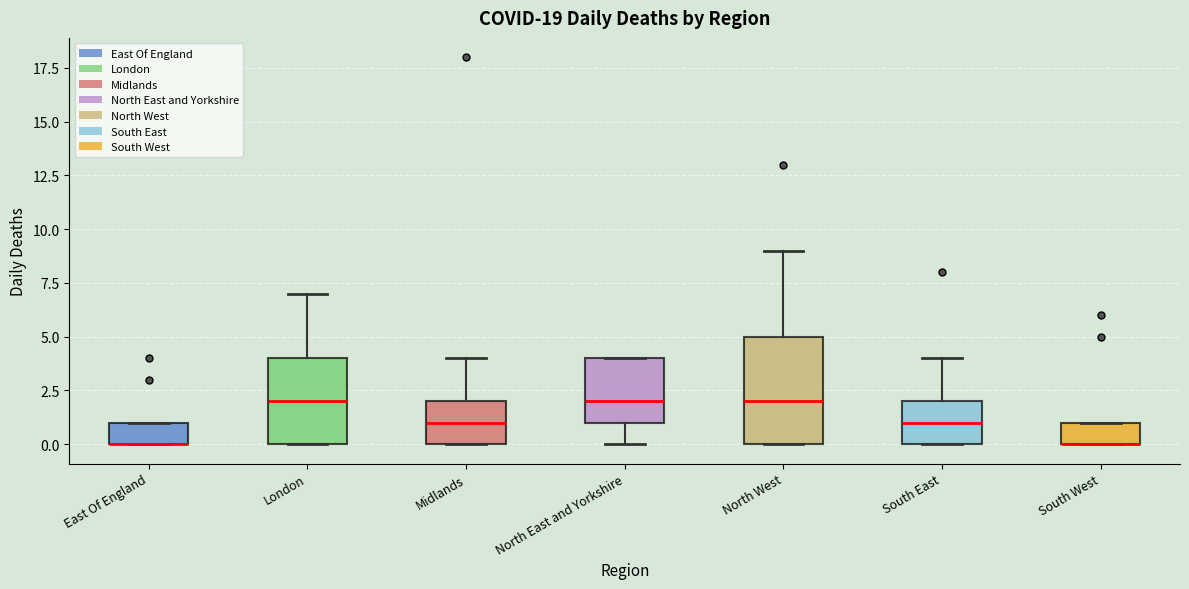

Reading left to right, transcribe this box plot: for each box, give where its median line is, the range the box spans, and where its two whiskers end, as read against the y-axis. The values are not printed on the chart, so give them approximately, as read against the axis.

East Of England: median 0 (drawn on the box's lower edge), box 0 to 1, whiskers 0 to 1
London: median 2, box 0 to 4, whiskers 0 to 7
Midlands: median 1, box 0 to 2, whiskers 0 to 4
North East and Yorkshire: median 2, box 1 to 4, whiskers 0 to 4
North West: median 2, box 0 to 5, whiskers 0 to 9
South East: median 1, box 0 to 2, whiskers 0 to 4
South West: median 0 (drawn on the box's lower edge), box 0 to 1, whiskers 0 to 1